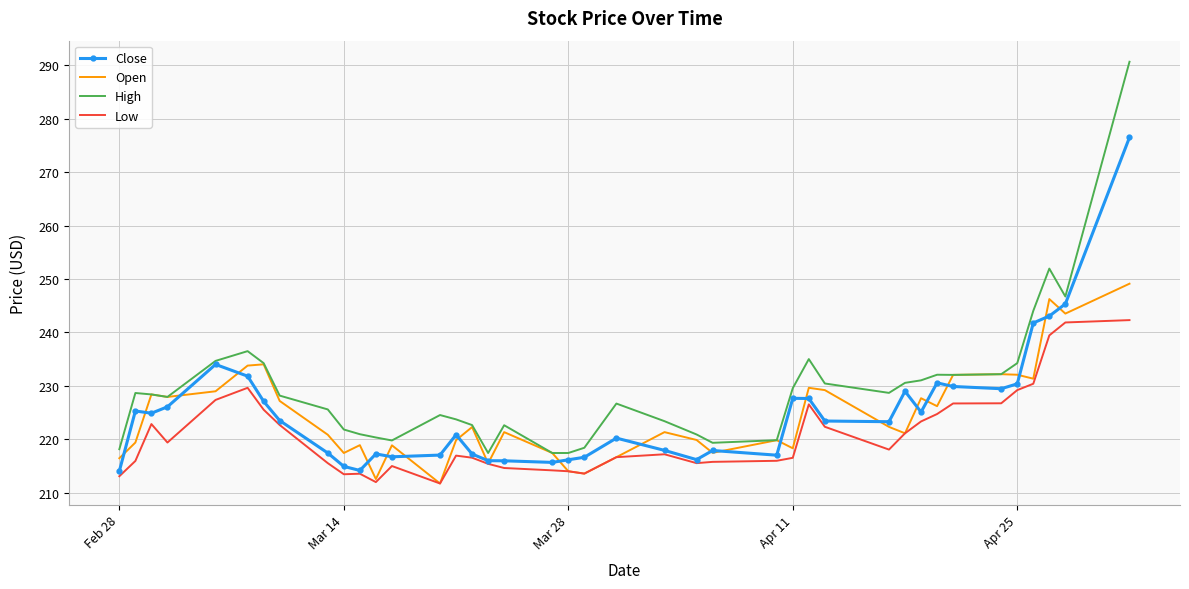

Which series has the largest total across all categories?

High